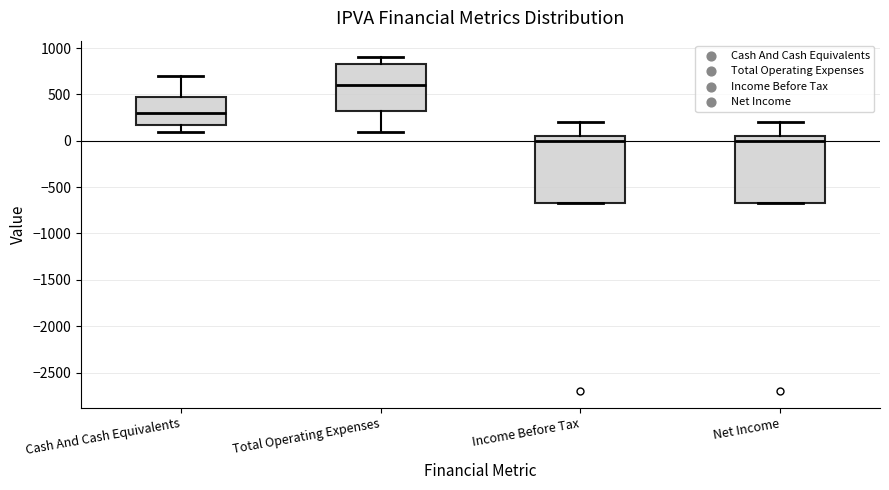

Reading left to right, read every box against the y-axis: the position of its median line, the range the box covers, and the ends of its whiskers. The values are not printed on the chart, so give them approximately, as read against the axis.

Cash And Cash Equivalents: median 300, box 200 to 500, whiskers 100 to 700
Total Operating Expenses: median 600, box 350 to 850, whiskers 100 to 900
Income Before Tax: median 0, box -650 to 50, whiskers -650 to 200
Net Income: median 0, box -650 to 50, whiskers -650 to 200